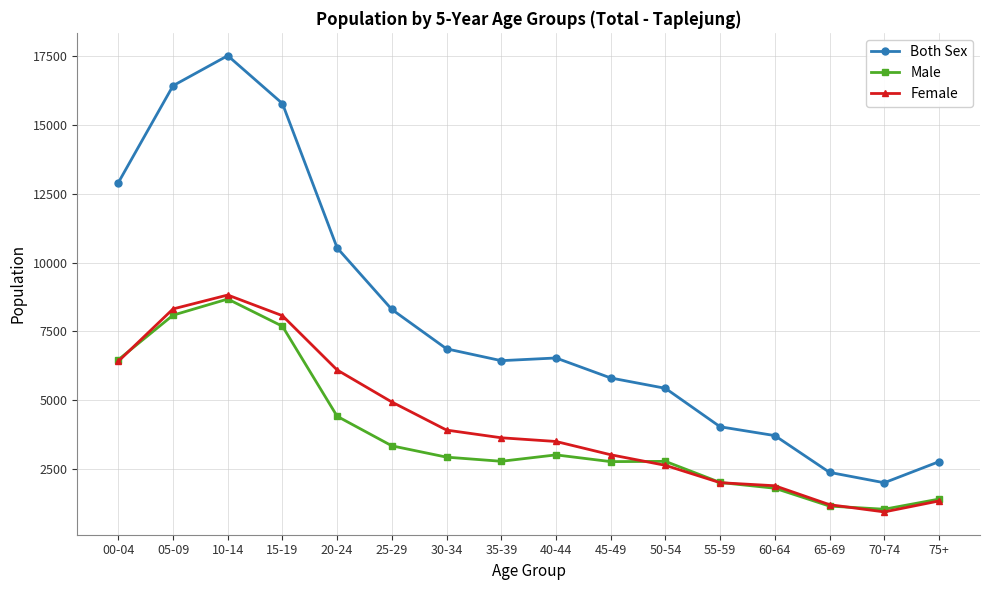

What is the greatest value displayed?

17498